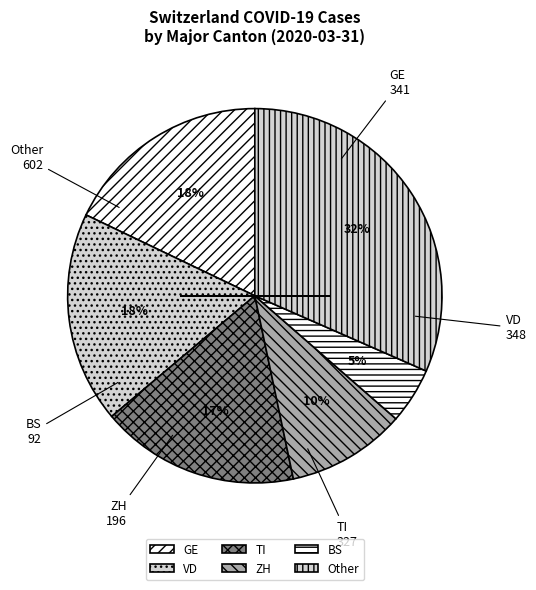

How many slices are in this pie chart?

6